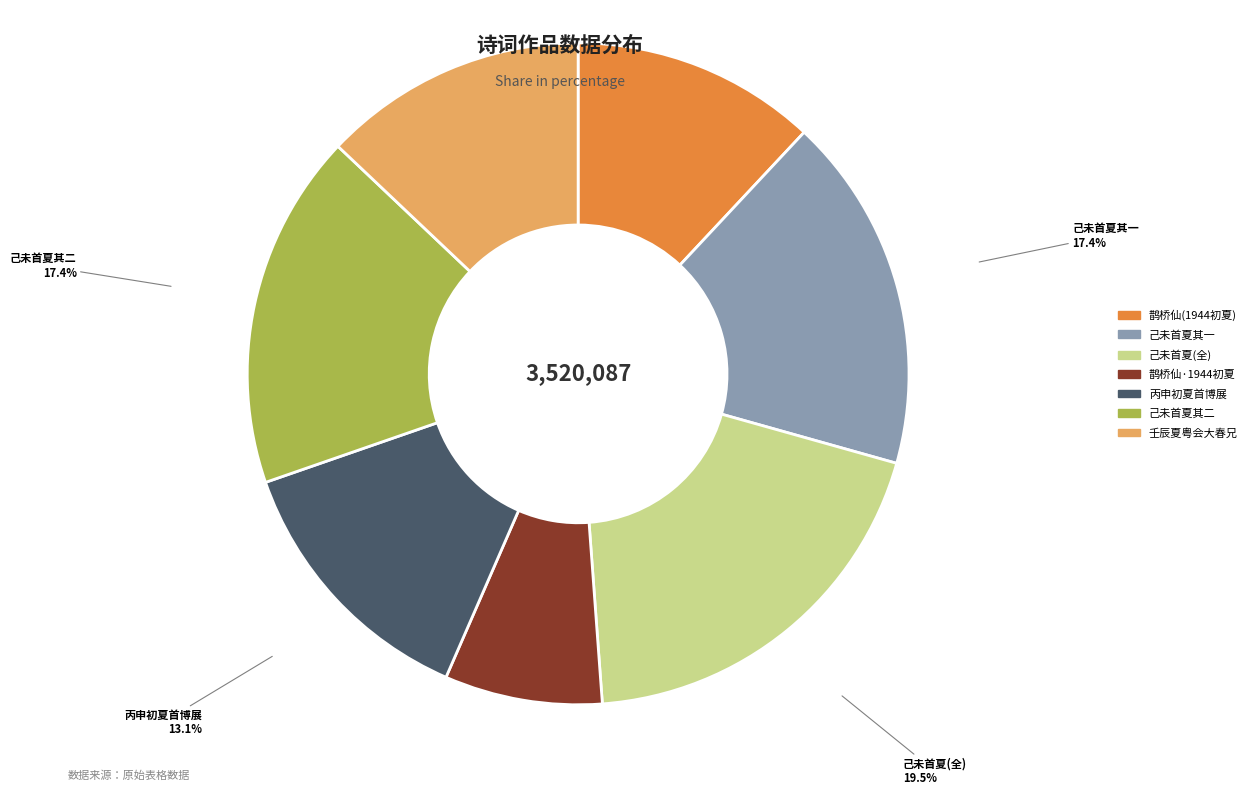

Which has a higher value, 己未首夏其一 or 丙申初夏首博展?

己未首夏其一